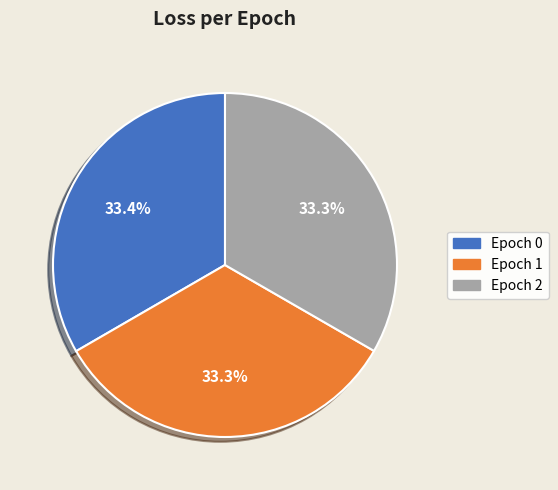

What percentage do Epoch 2 and Epoch 0 together represent?

66.7%